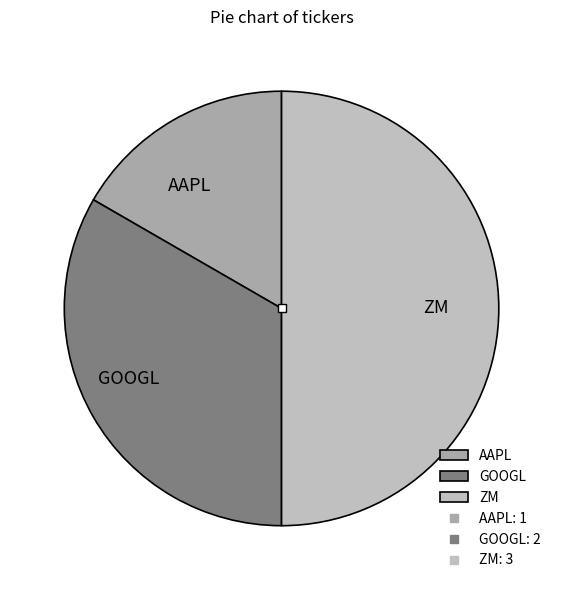

Which has a higher value, AAPL or ZM?

ZM